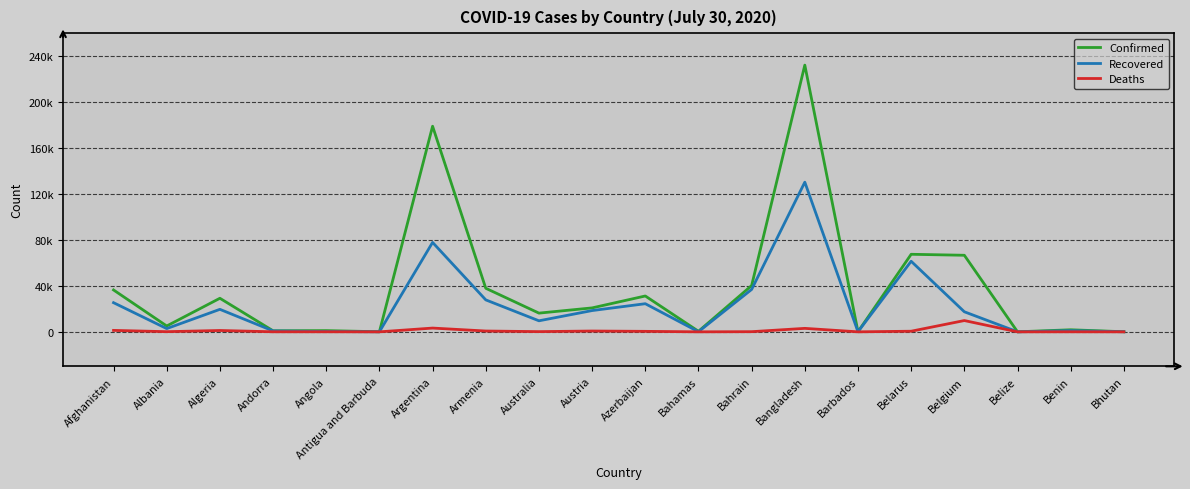

At which category is the sum across all series the highest?

Bangladesh